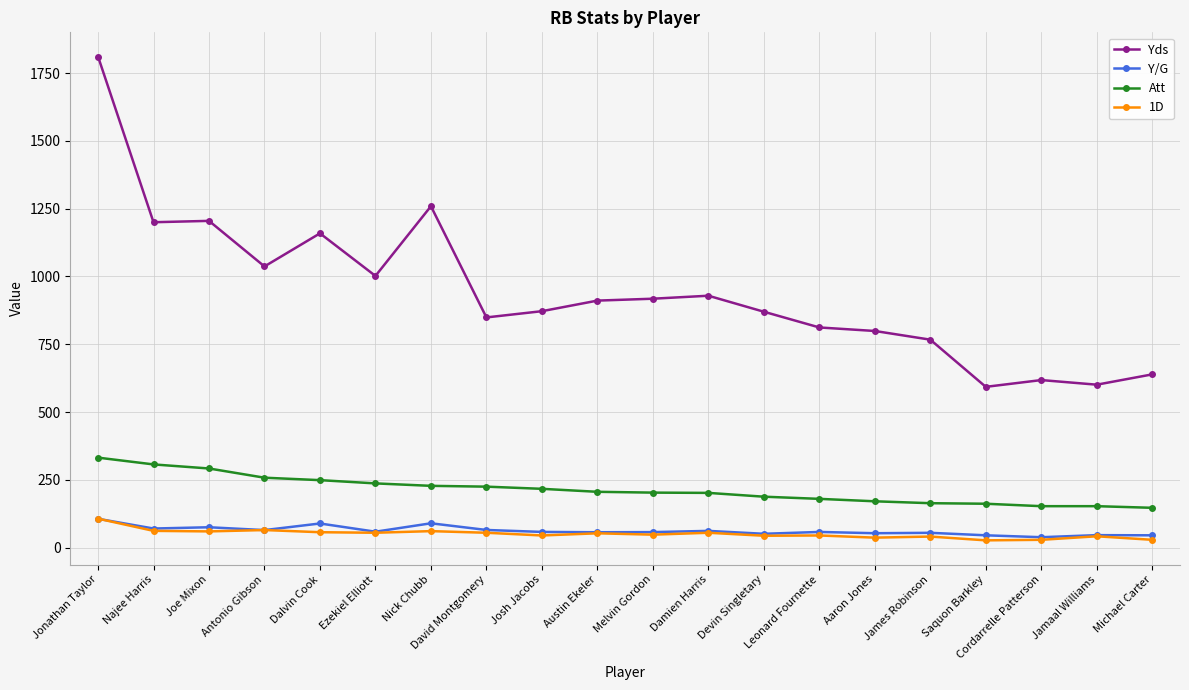

What is the spread (max minus min) of values at Joe Mixon?

1145.0